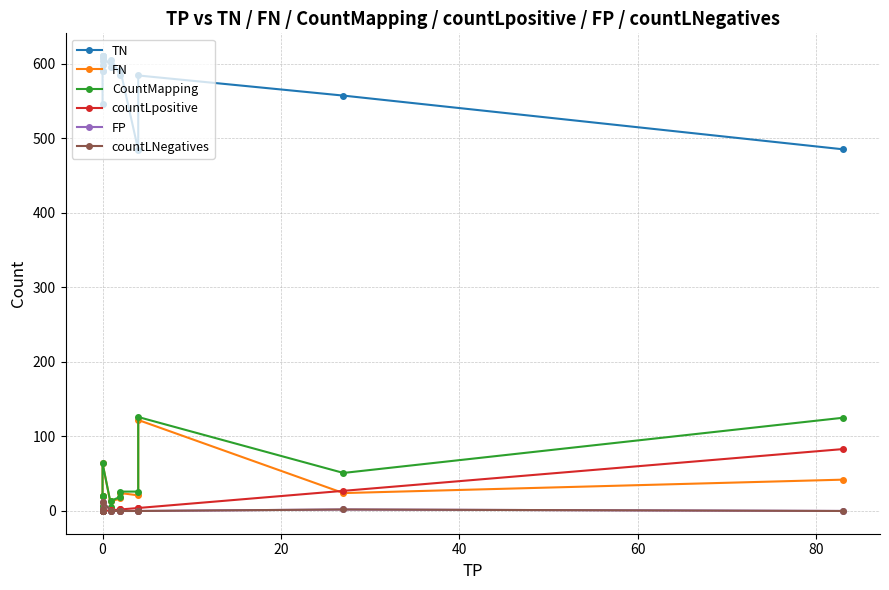

Is the value of TN at 16 greater than the value of CountMapping at 80?

Yes